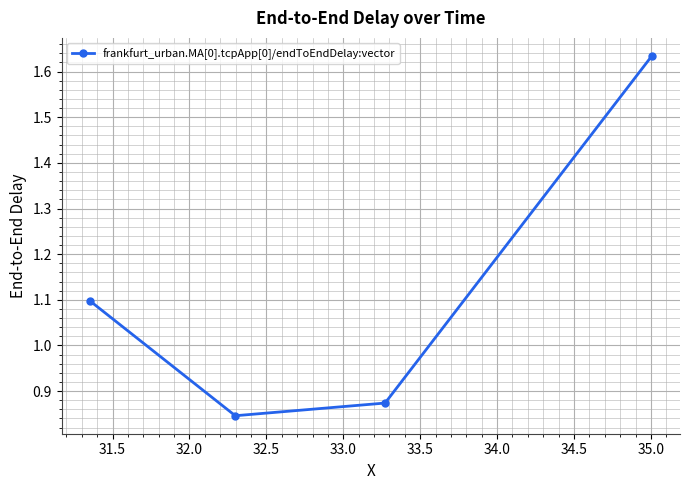

What is the value of the 1st point from the left?

1.1